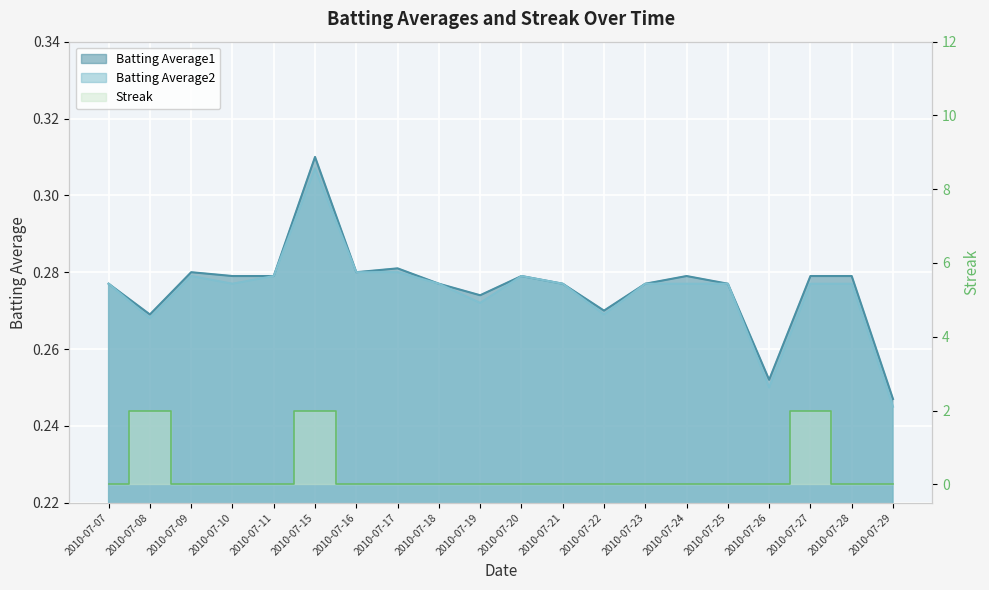

Which series has the largest total across all categories?

Streak